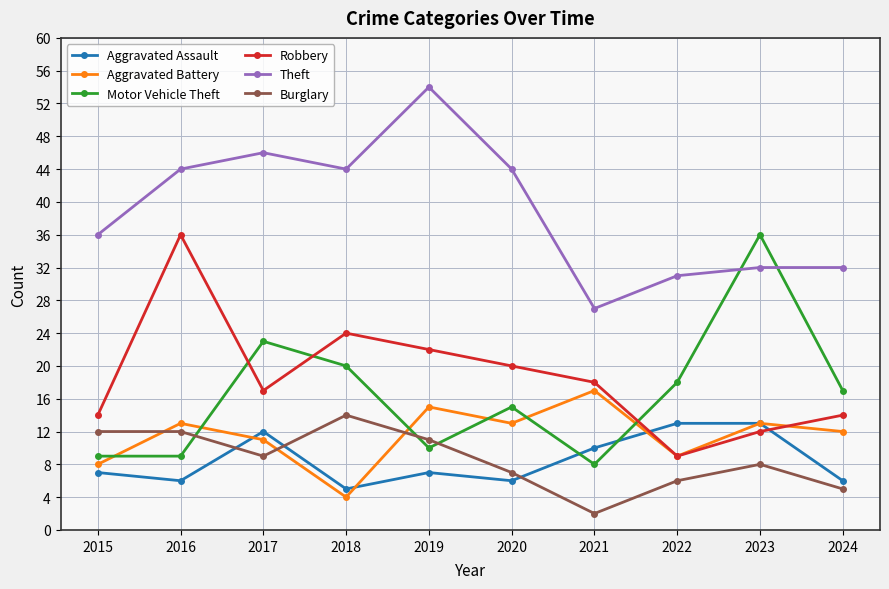

Between which two adjacent categories do Motor Vehicle Theft and Aggravated Battery first intersect?

2015 and 2016